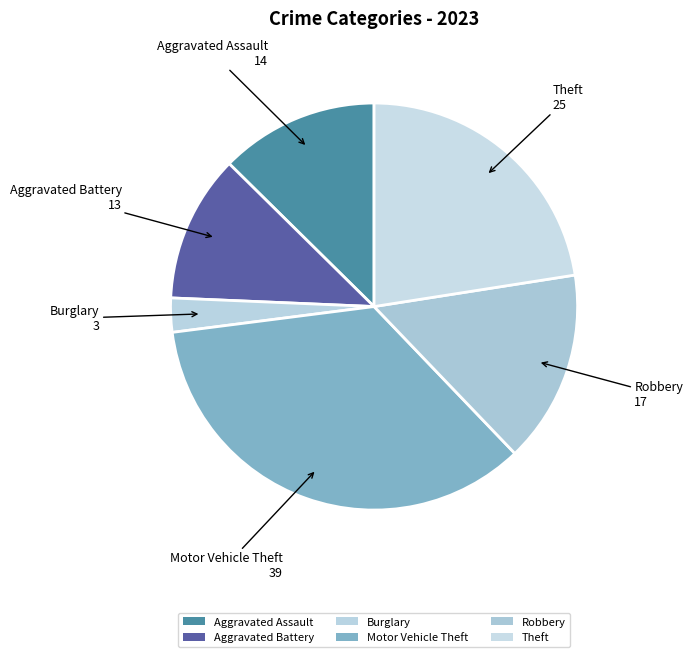

How many slices are in this pie chart?

6